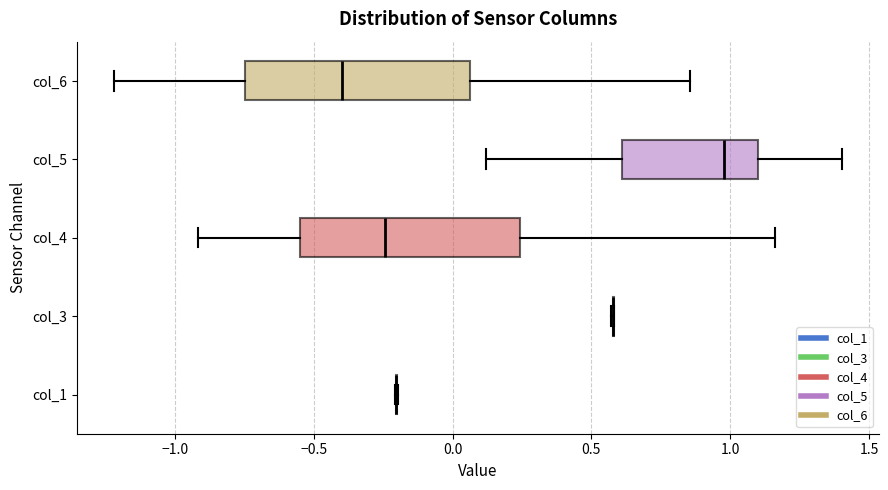

Reading bottom to top, read every box against the x-axis: the position of its median line, the range the box covers, and the ends of its whiskers. The values are not printed on the chart, so give them approximately, as read against the axis.

col_1: box collapsed to a line at -0.20, whiskers -0.20 to -0.20
col_3: box collapsed to a line at 0.60, whiskers 0.55 to 0.60
col_4: median -0.25, box -0.55 to 0.25, whiskers -0.90 to 1.15
col_5: median 1.00, box 0.60 to 1.10, whiskers 0.10 to 1.40
col_6: median -0.40, box -0.75 to 0.05, whiskers -1.20 to 0.85